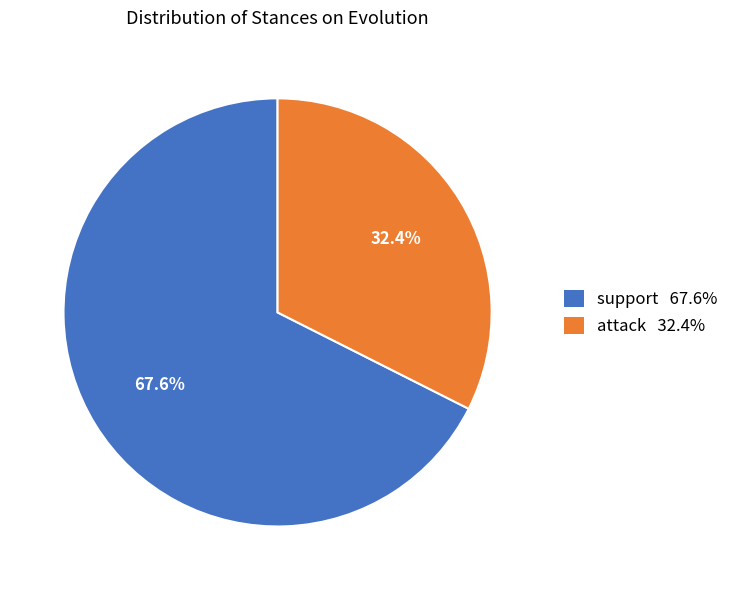

Is the sum of support and attack greater than half?

Yes